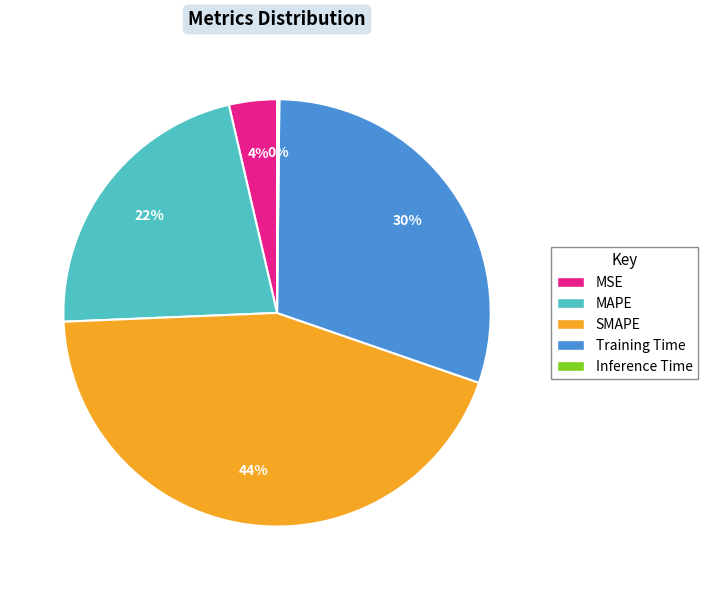

Does any single category account for the majority?

No